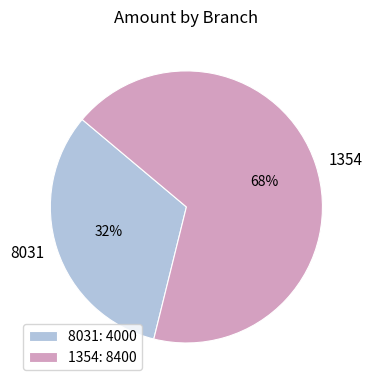

Approximately how many times larger is the value at 8031 compared to 1354?

0.5